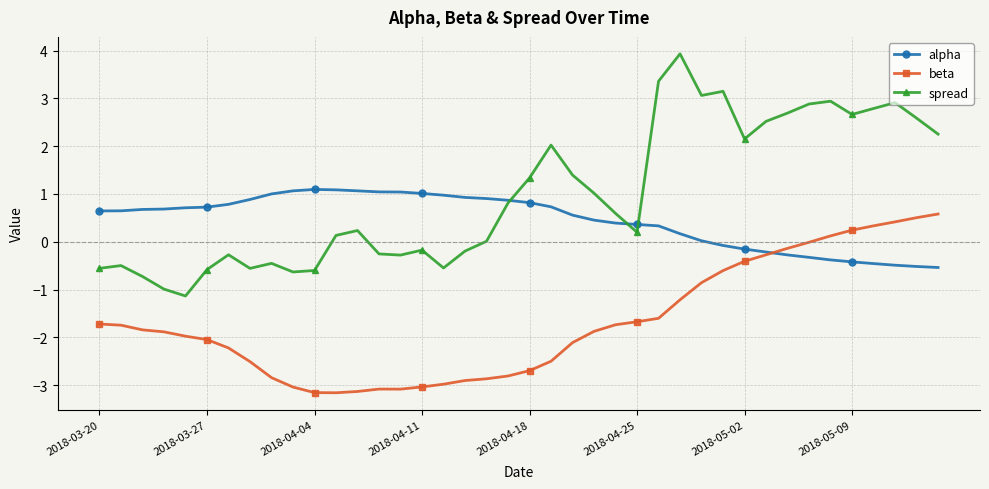

What is the highest value of the spread series?

3.9